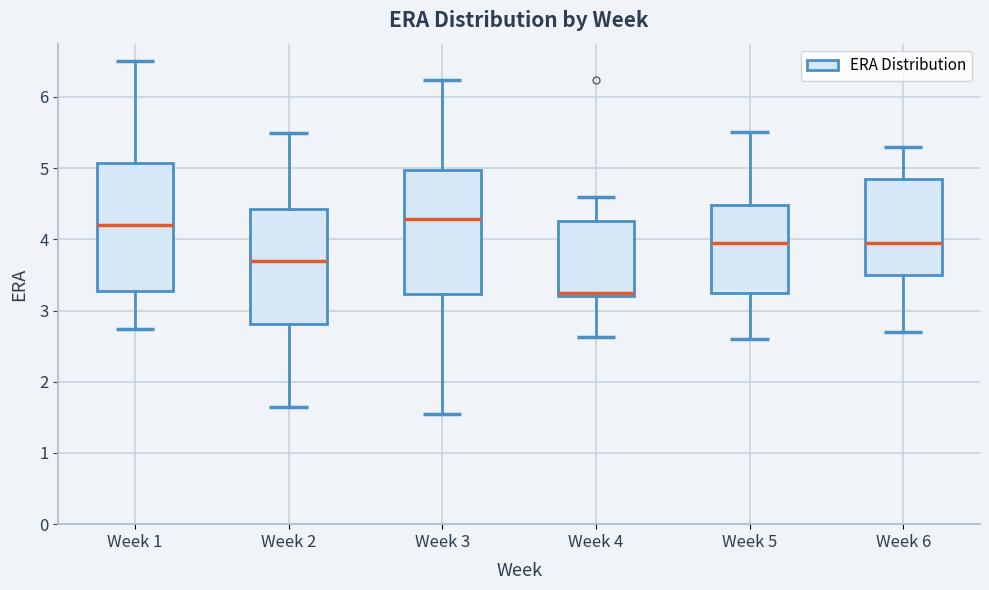

Reading left to right, transcribe this box plot: for each box, give where its median line is, the range the box spans, and where its two whiskers end, as read against the y-axis. The values are not printed on the chart, so give them approximately, as read against the axis.

Week 1: median 4.2, box 3.3 to 5.1, whiskers 2.7 to 6.5
Week 2: median 3.7, box 2.8 to 4.4, whiskers 1.6 to 5.5
Week 3: median 4.3, box 3.2 to 5.0, whiskers 1.6 to 6.2
Week 4: median 3.2 (just above the box's lower edge), box 3.2 to 4.3, whiskers 2.6 to 4.6
Week 5: median 4.0, box 3.3 to 4.5, whiskers 2.6 to 5.5
Week 6: median 4.0, box 3.5 to 4.9, whiskers 2.7 to 5.3